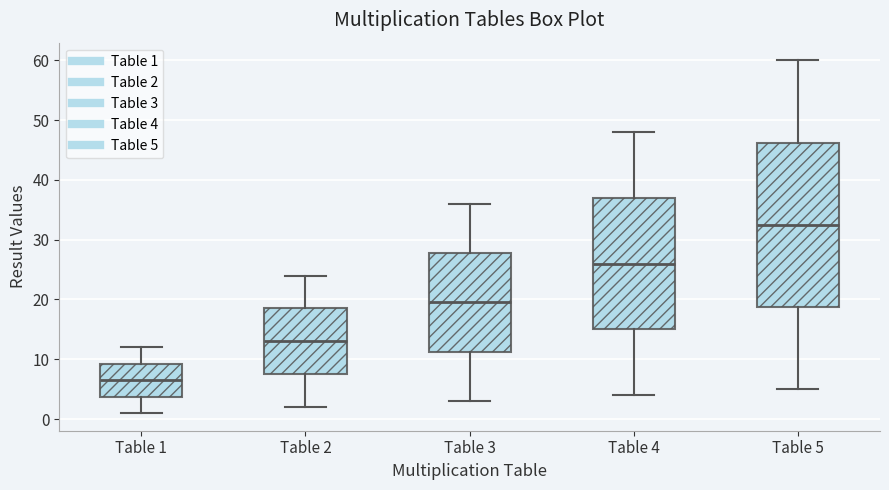

Where does the lower whisker of the box for Table 2 end on the y-axis? The values are not printed on the chart, so give them approximately, as read against the axis.

2